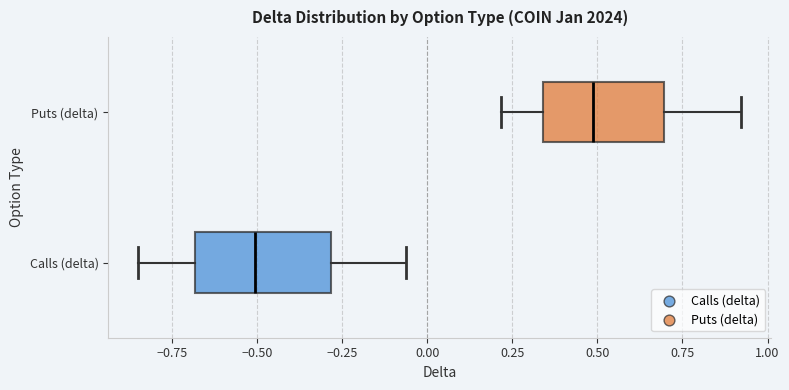

Reading bottom to top, transcribe this box plot: for each box, give where its median line is, the range the box spans, and where its two whiskers end, as read against the x-axis. The values are not printed on the chart, so give them approximately, as read against the axis.

Calls (delta): median -0.50, box -0.70 to -0.30, whiskers -0.85 to -0.05
Puts (delta): median 0.50, box 0.35 to 0.70, whiskers 0.20 to 0.90